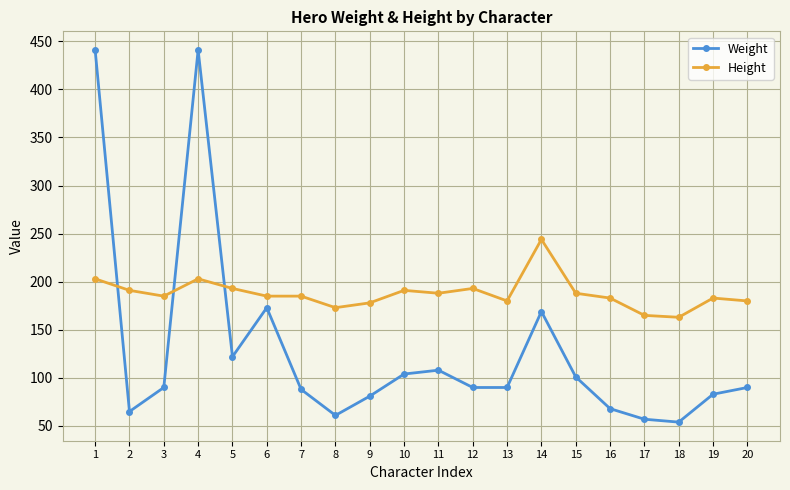

Count the number of data series in this chart.

2